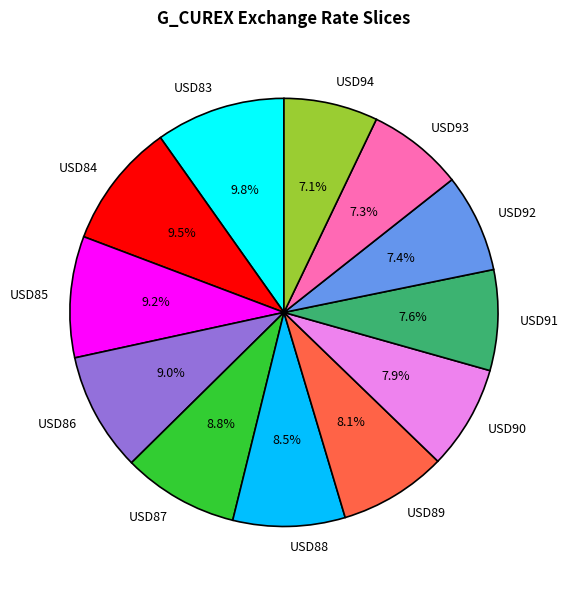

Combined, do USD83 and USD94 account for over 50%?

No